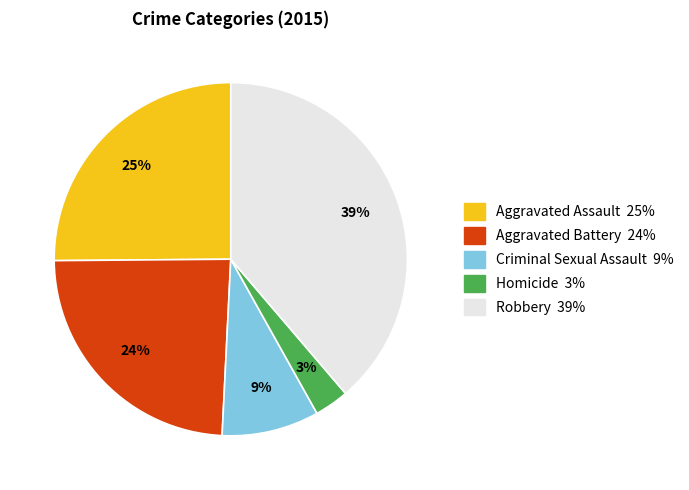

Which has a higher value, Aggravated Assault or Homicide?

Aggravated Assault